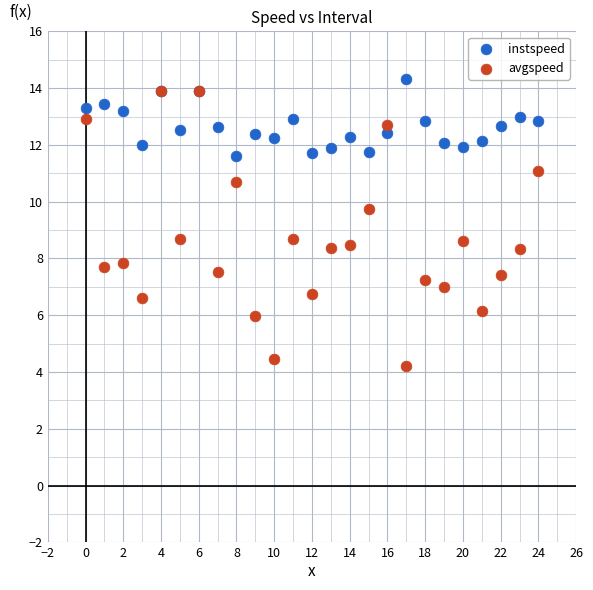

Which series has the widest spread of Y values?

avgspeed